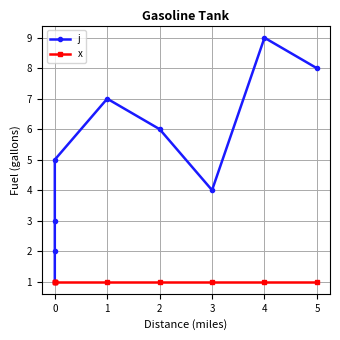

What is the value of the j point at the 5th from the left?

7